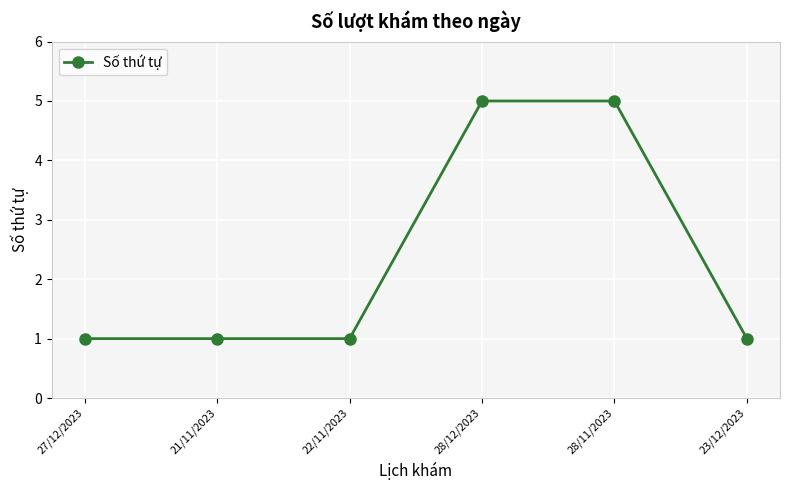

What is the difference between the maximum and minimum values?

4